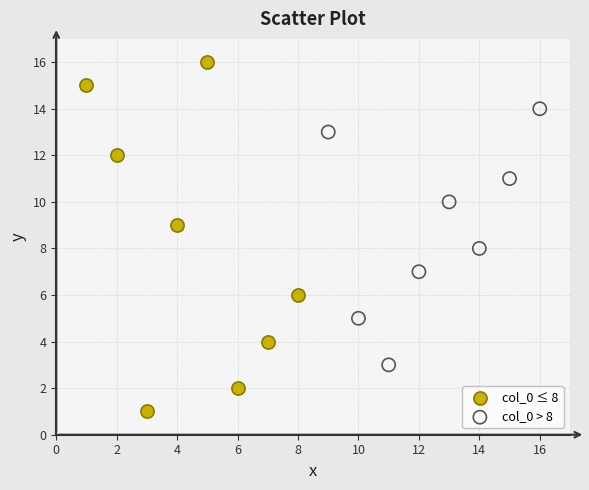

What are all the series names shown in the legend?

col_0 ≤ 8, col_0 > 8